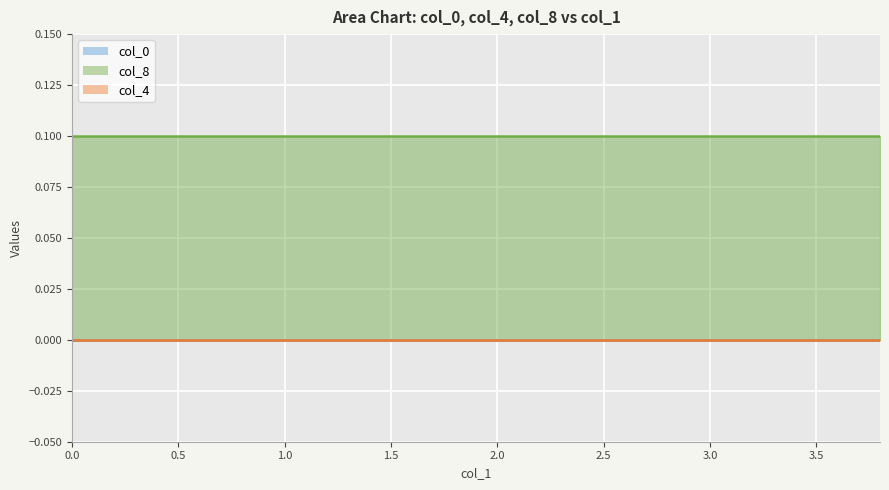

How many lines are shown in the chart?

3